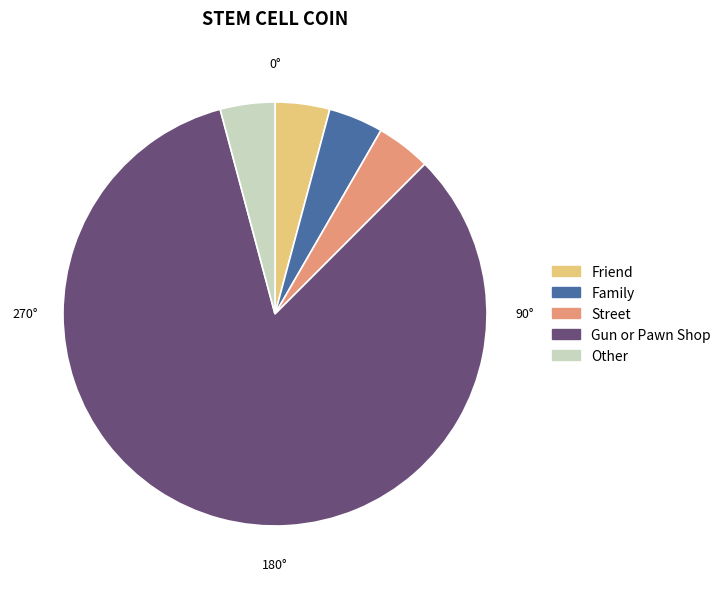

How many slices are in this pie chart?

5